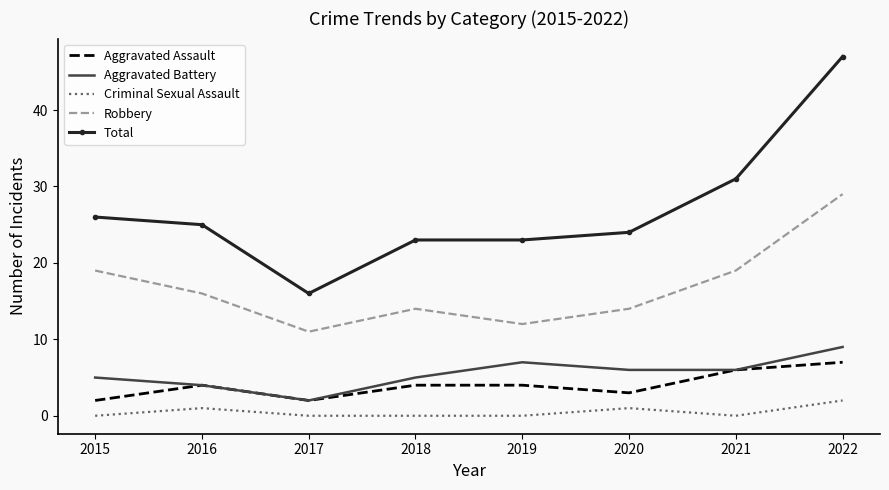

Reading left to right, list all the values displayed in this chart.

Aggravated Assault: 2	4	2	4	4	3	6	7
Aggravated Battery: 5	4	2	5	7	6	6	9
Criminal Sexual Assault: 0	1	0	0	0	1	0	2
Robbery: 19	16	11	14	12	14	19	29
Total: 26	25	16	23	23	24	31	47